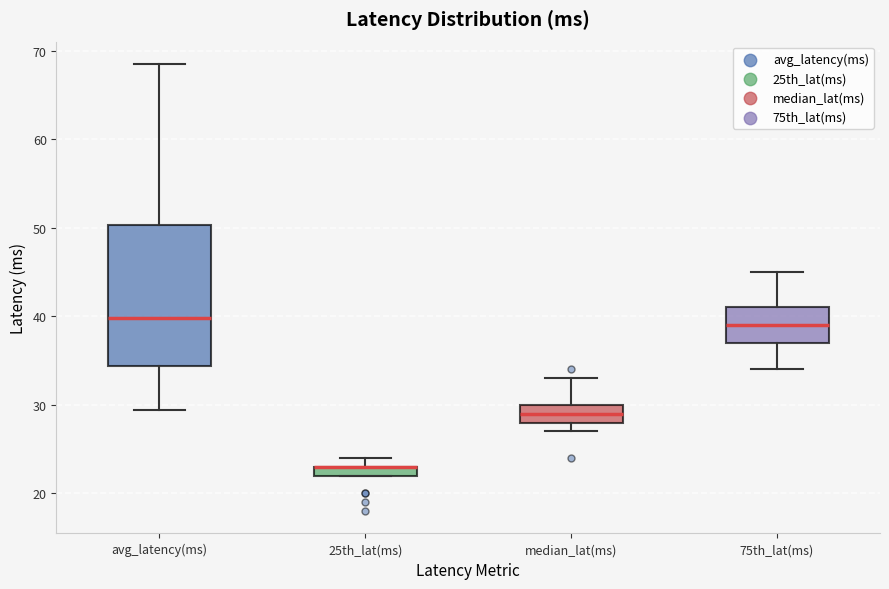

Where does the upper whisker of the box for median_lat(ms) end on the y-axis? The values are not printed on the chart, so give them approximately, as read against the axis.

33